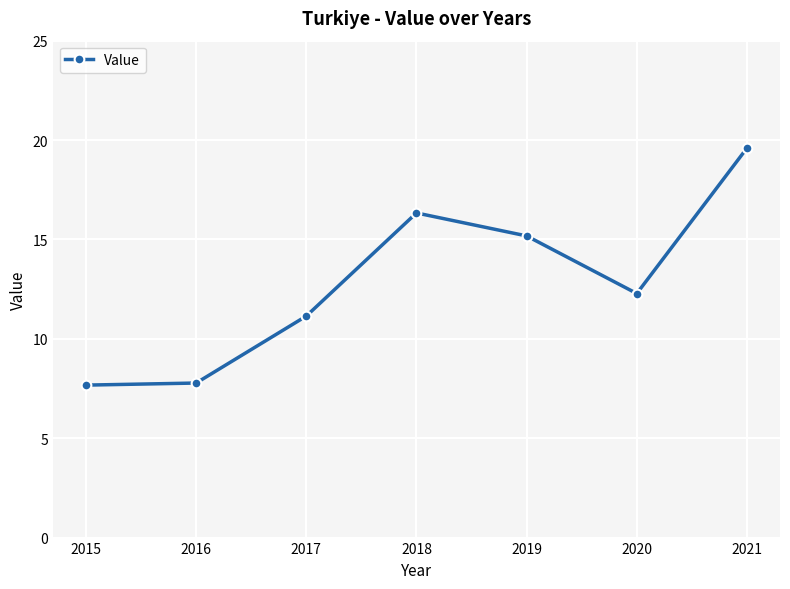

Is it true that the value at 2018 is 16.3?

True